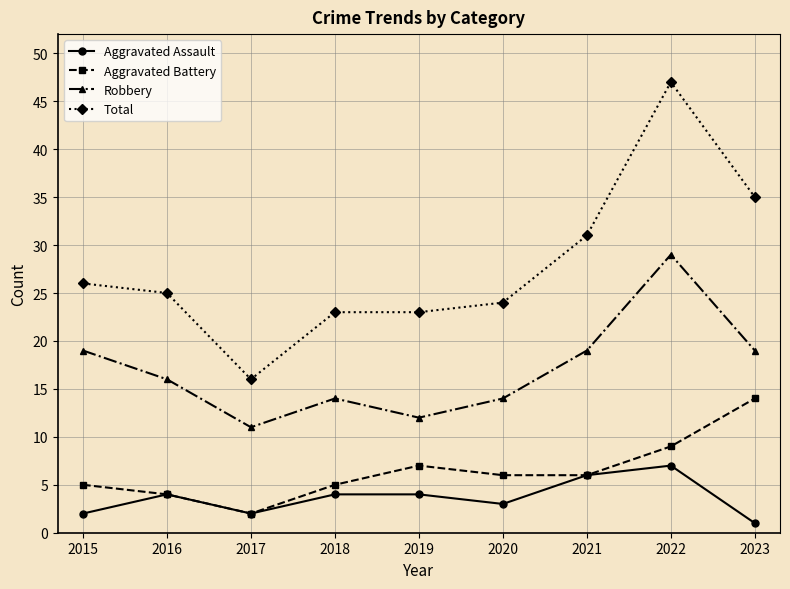

True or false: Aggravated Battery has more than 0 interior local peaks.

True